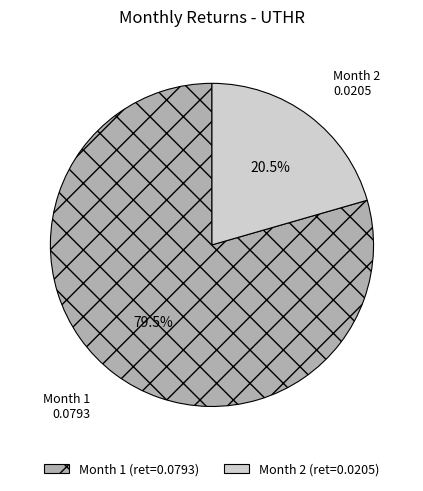

Is there any slice that represents more than half of the pie?

Yes